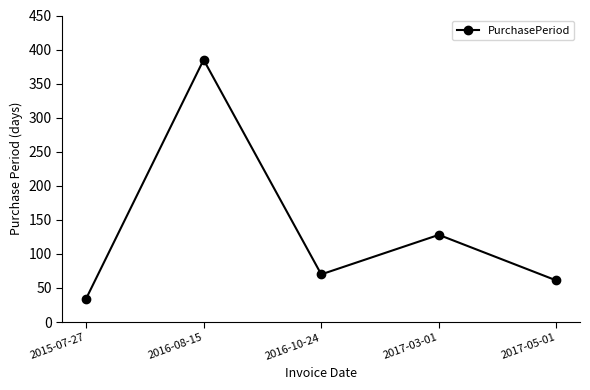

Where is the first local maximum?

2016-08-15